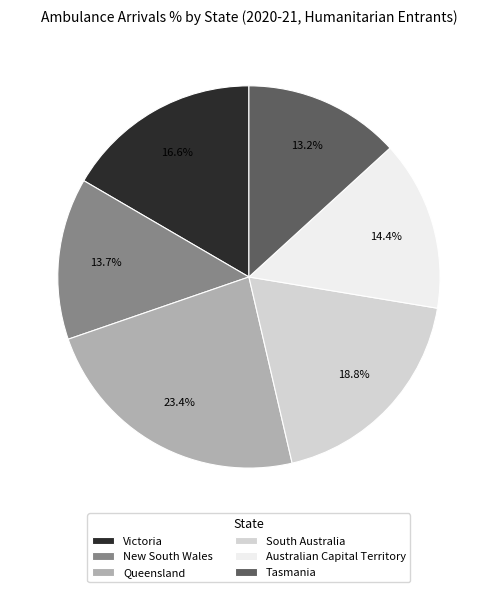

What is the total percentage of Australian Capital Territory and Tasmania?

27.6%